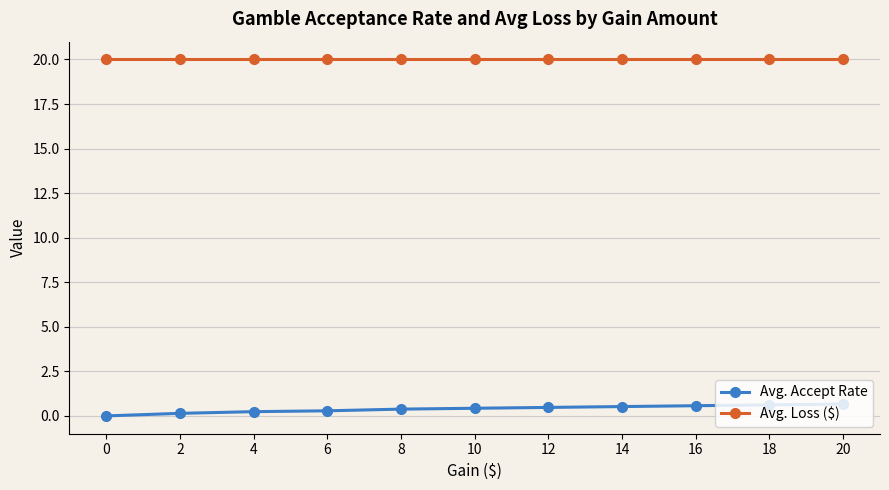

At 16, list the series in order from largest to smallest.

Avg. Loss ($), Avg. Accept Rate